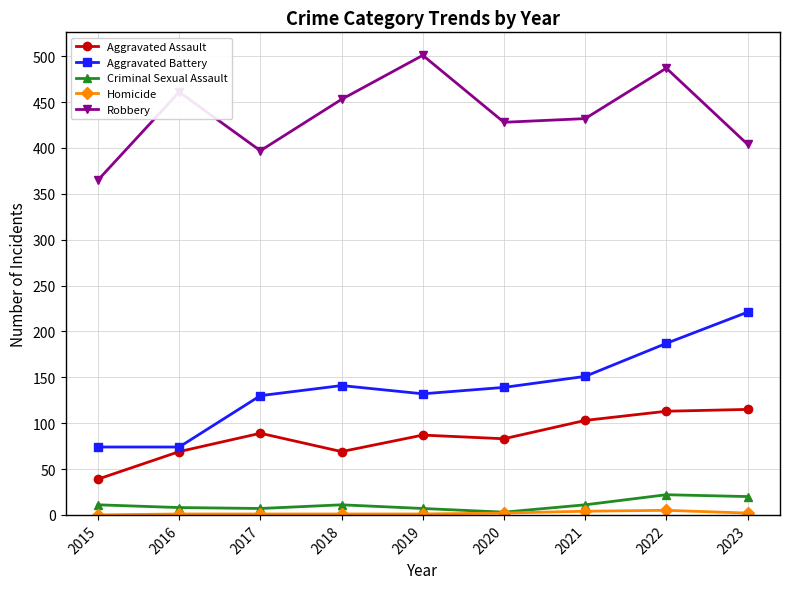

How many interior local peaks does the Robbery series have?

3